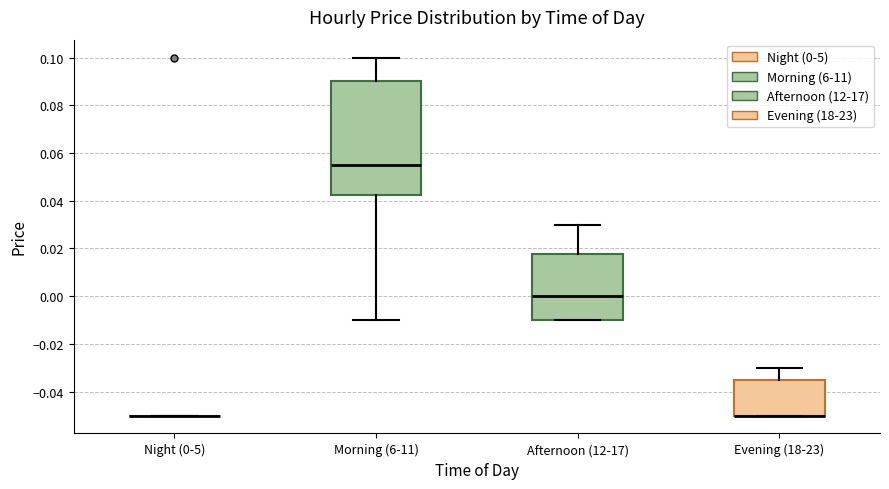

Reading left to right, transcribe this box plot: for each box, give where its median line is, the range the box spans, and where its two whiskers end, as read against the y-axis. The values are not printed on the chart, so give them approximately, as read against the axis.

Night (0-5): box collapsed to a line at -0.050, whiskers -0.050 to -0.050
Morning (6-11): median 0.056, box 0.042 to 0.090, whiskers -0.010 to 0.100
Afternoon (12-17): median 0.000, box -0.010 to 0.018, whiskers -0.010 to 0.030
Evening (18-23): median -0.050 (drawn on the box's lower edge), box -0.050 to -0.034, whiskers -0.050 to -0.030